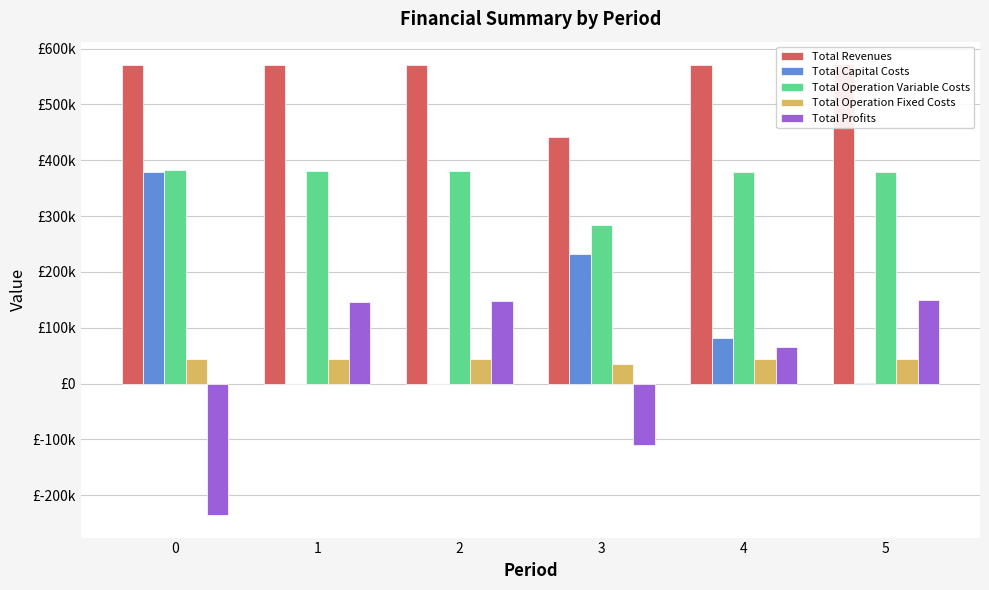

Which has a higher value, 5 or 2?

5